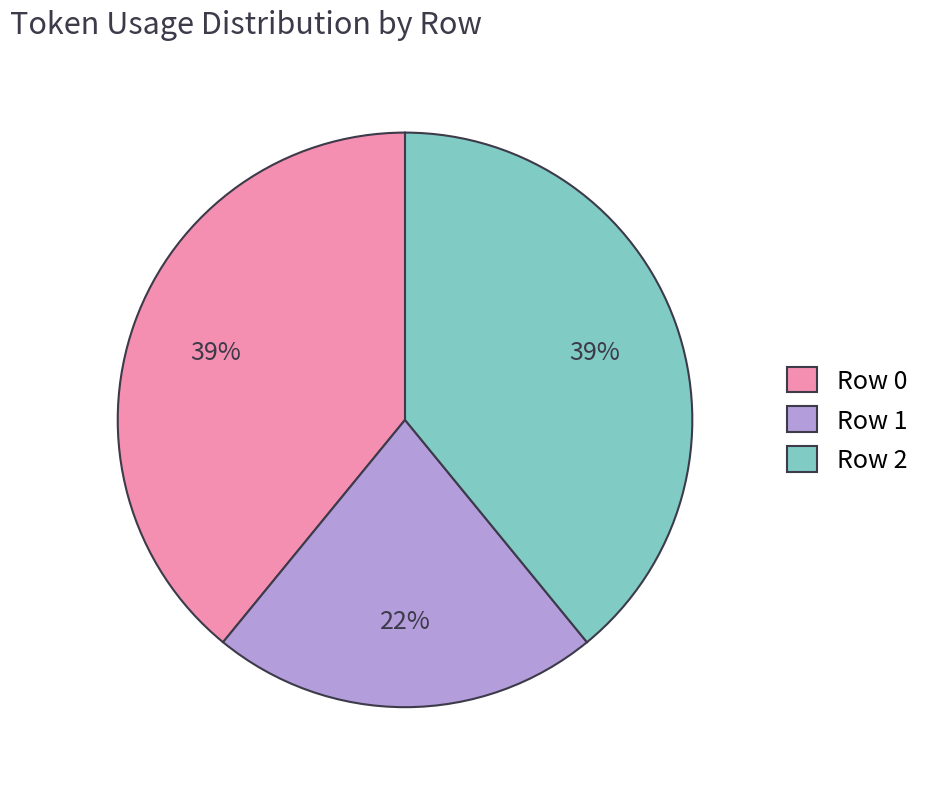

What is the ratio of the value at Row 2 to the value at Row 0?

1.0